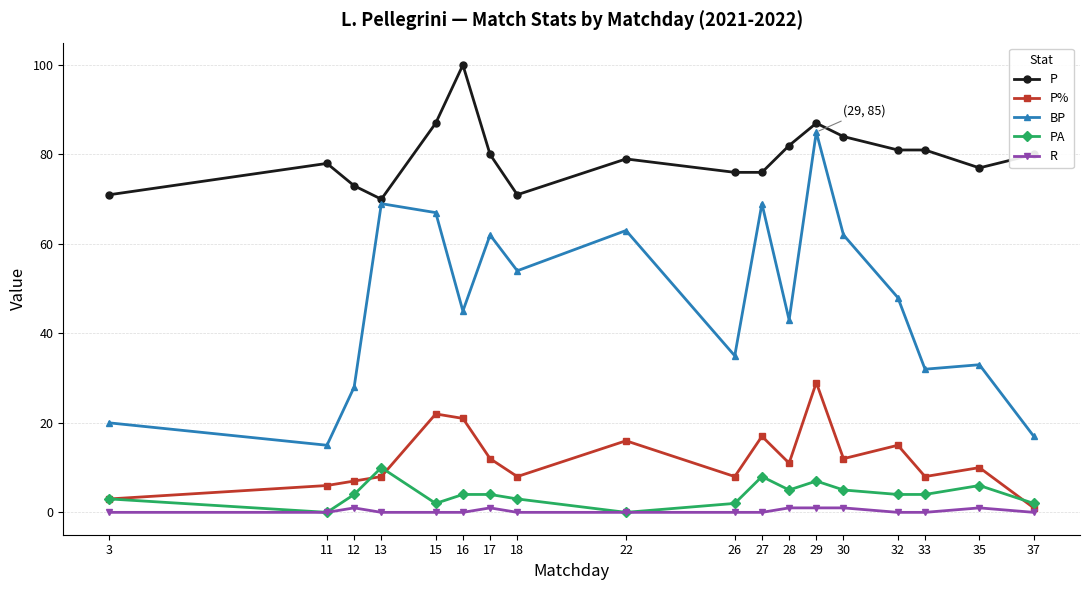

What is the value of the BP point at the 11th from the left?

69